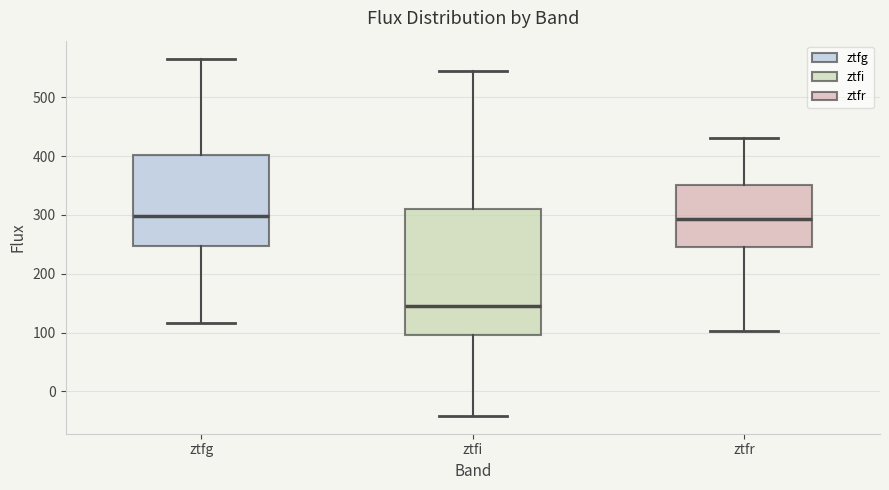

Where is the upper edge of the box for ztfg on the y-axis? The values are not printed on the chart, so give them approximately, as read against the axis.

400